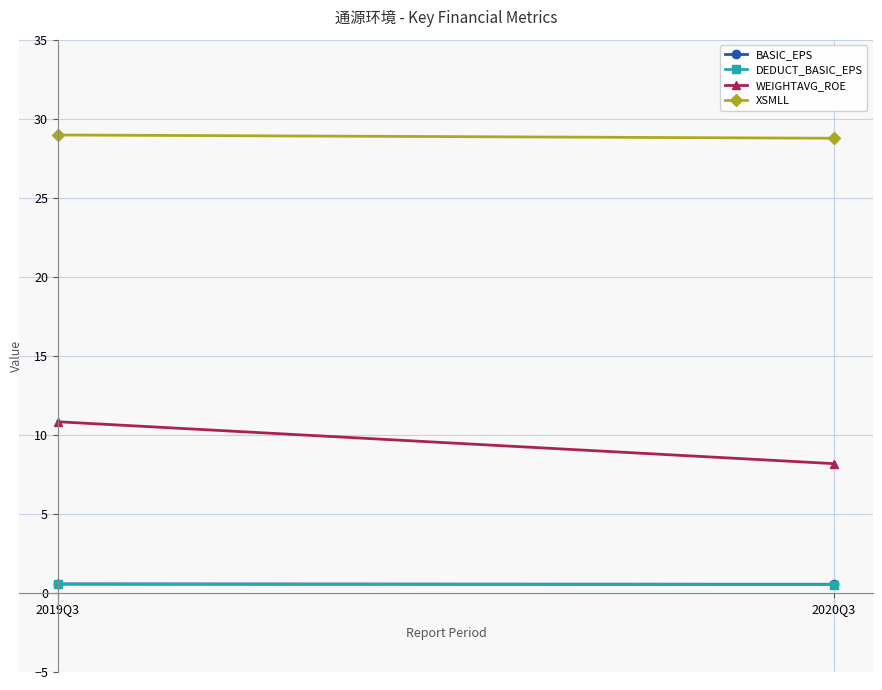

What position from the right is 2020Q3?

1